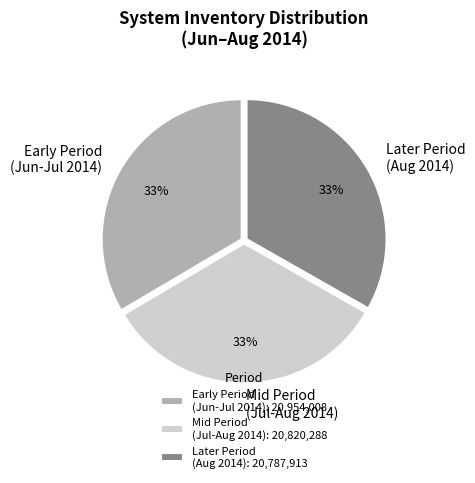

Do Mid Period (Jul-Aug 2014) and Early Period (Jun-Jul 2014) together represent more than half of the pie?

Yes